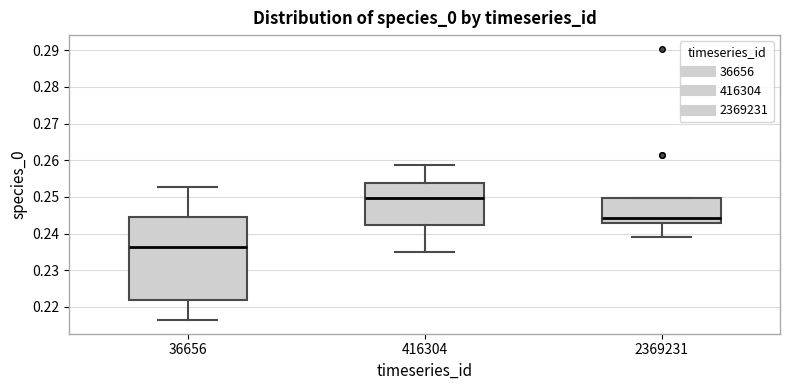

Which box is the tallest, from its lower edge to its upper edge?

36656